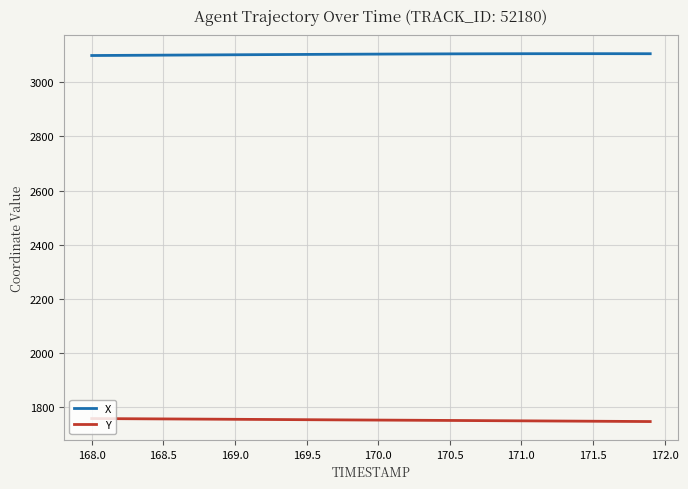

Which series has the largest total across all categories?

X